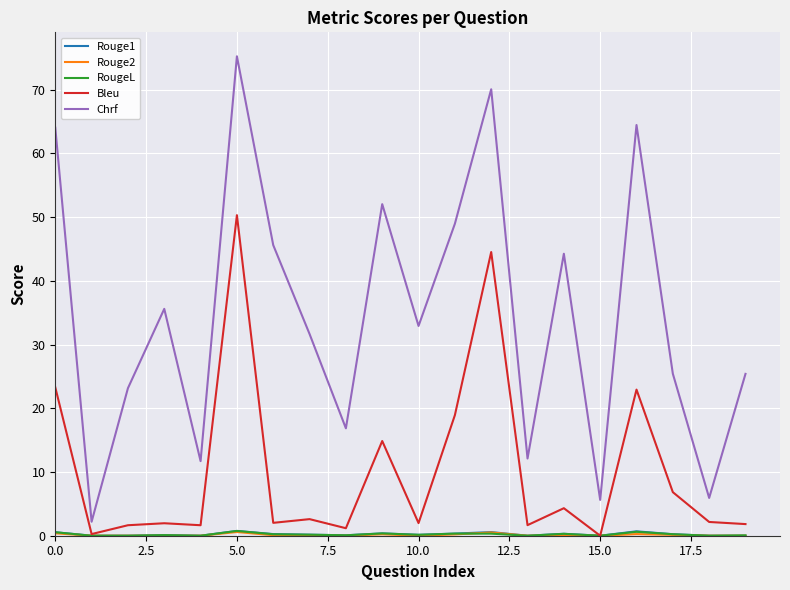

What is the maximum value for Bleu?

50.3